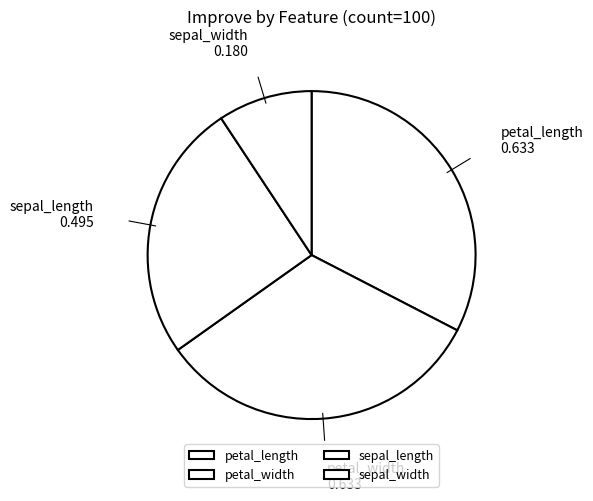

Which slice is the smallest?

sepal_width